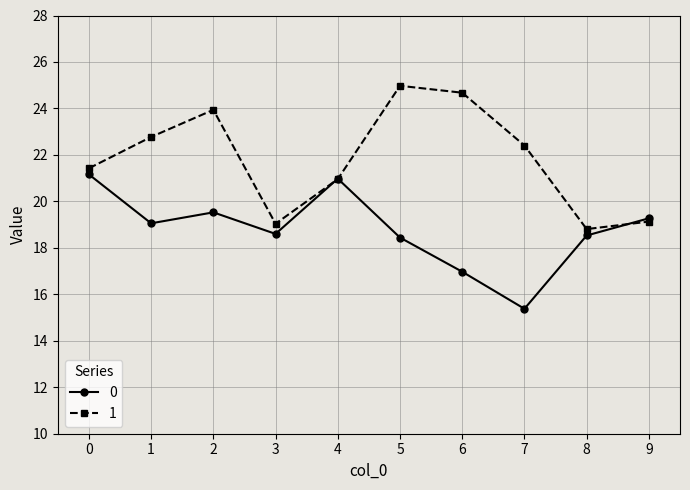

At 5, list the series in order from smallest to largest.

0, 1